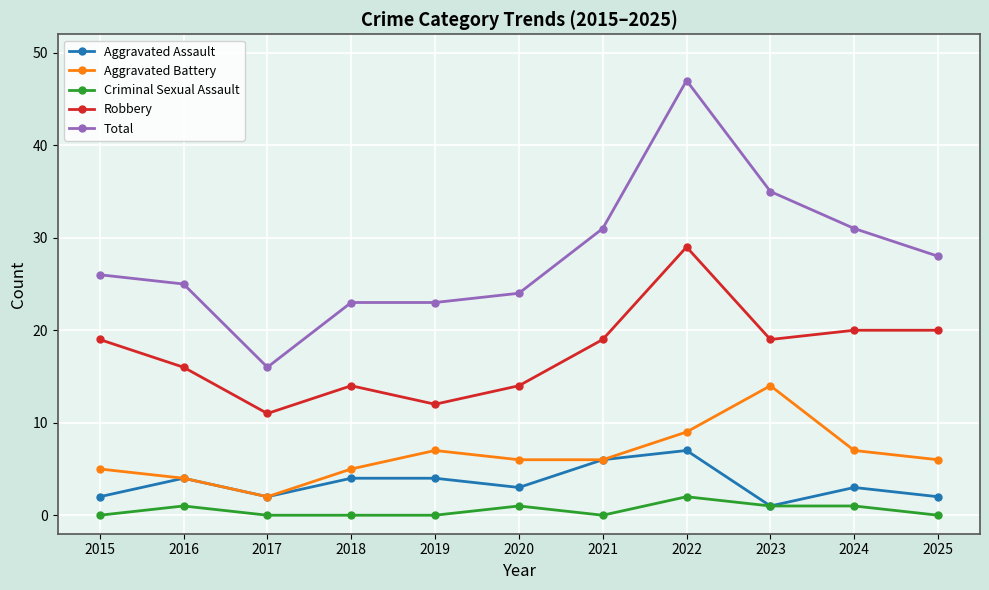

What is the total value across all series at 2017?

31